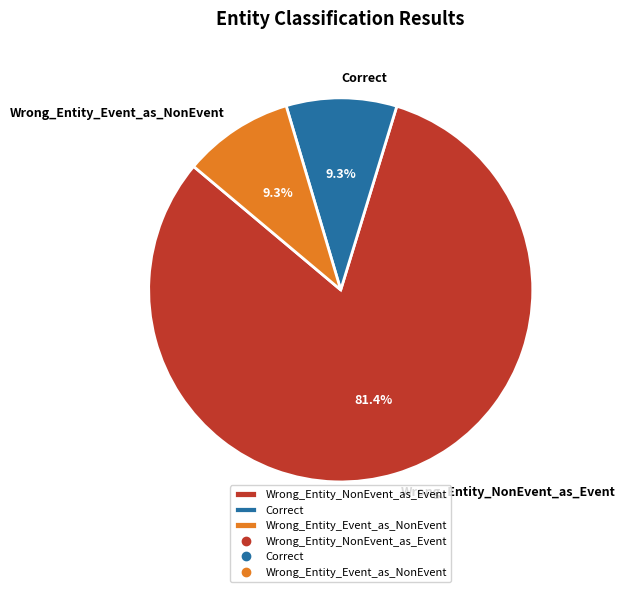

What is the largest slice in the pie chart?

Wrong_Entity_NonEvent_as_Event